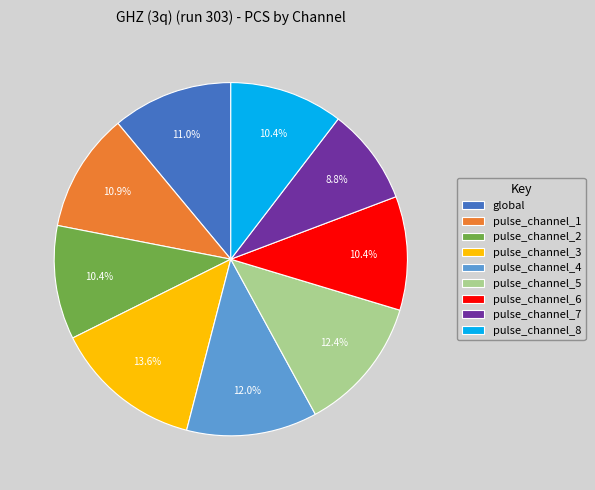

Count the number of slices in the pie.

9